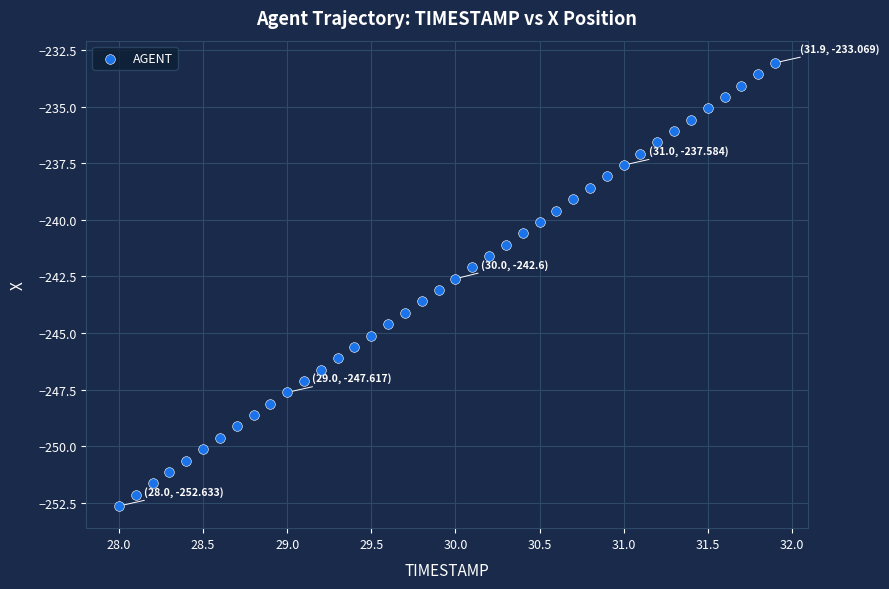

What is the range of X values (max minus min)?

3.9